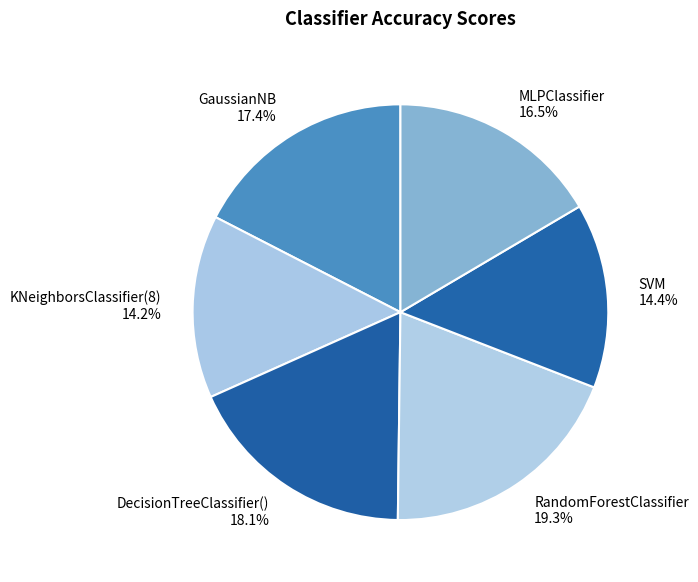

To the nearest percent, what is the combined percentage of SVM and KNeighborsClassifier(8)?

29%